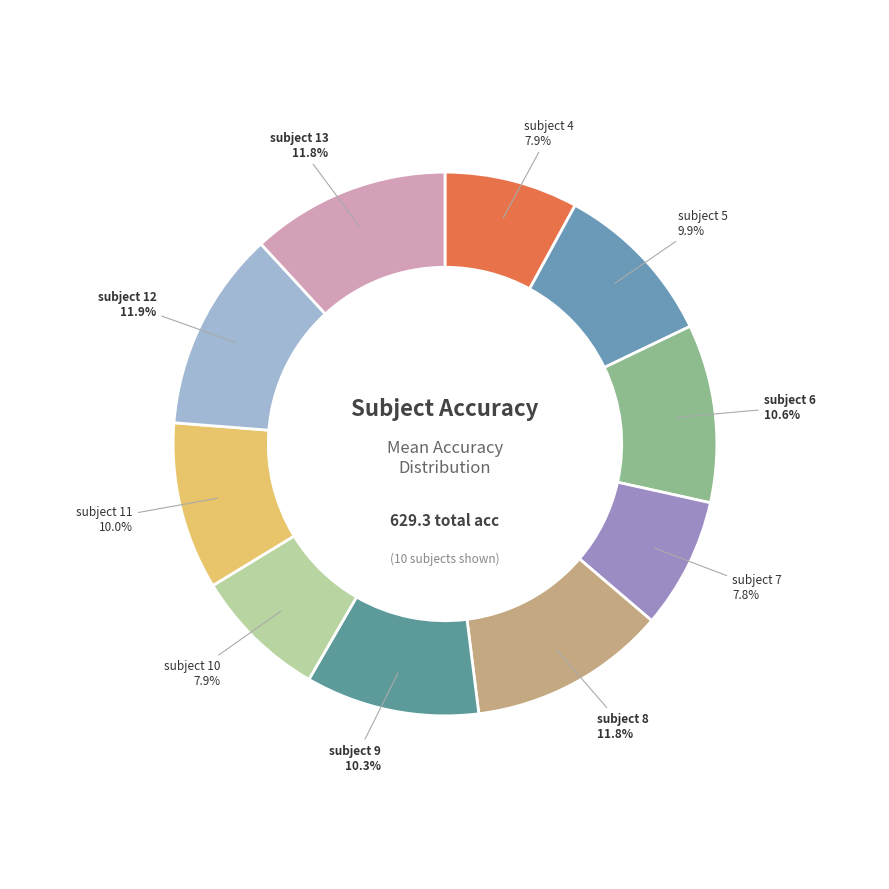

What portion of the pie excludes subject 4?

92.1%